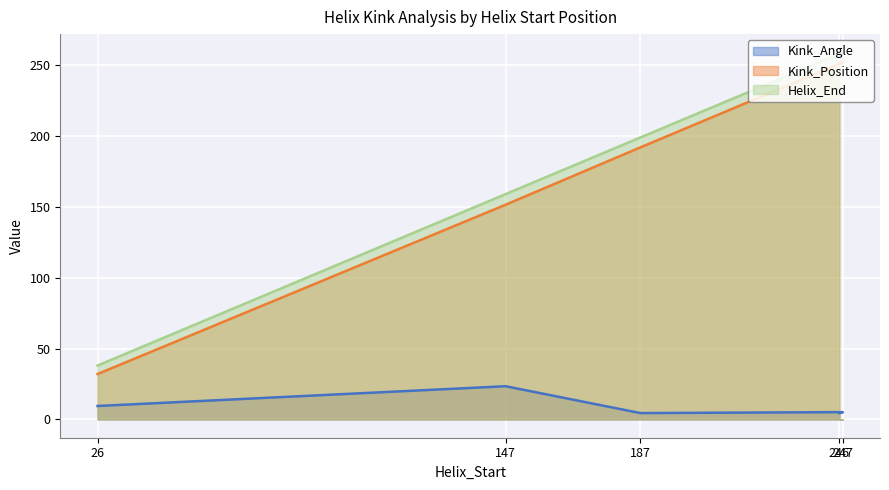

Count the number of data series in this chart.

3